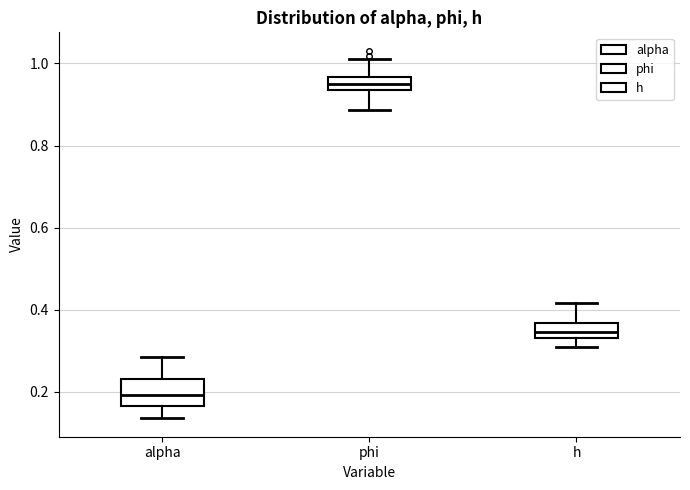

Comparing the boxes themselves (not the whiskers), which one is the tallest?

alpha